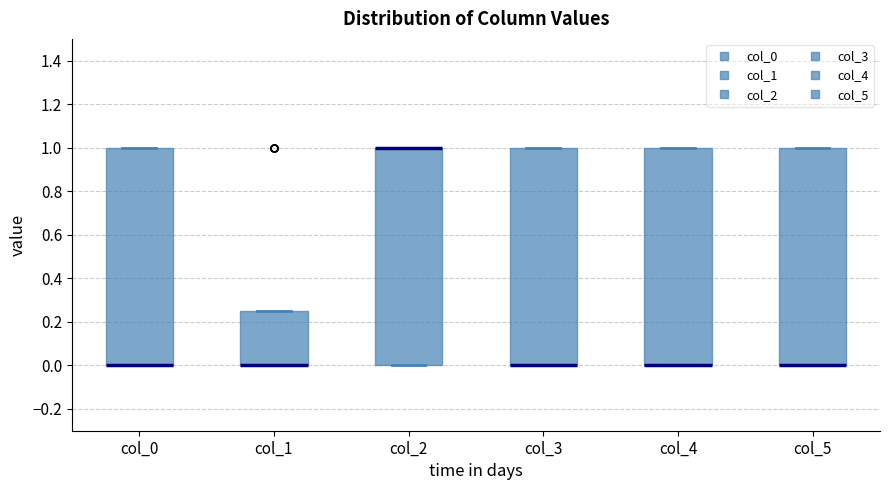

Where is the upper edge of the box for col_0 on the y-axis? The values are not printed on the chart, so give them approximately, as read against the axis.

1.00